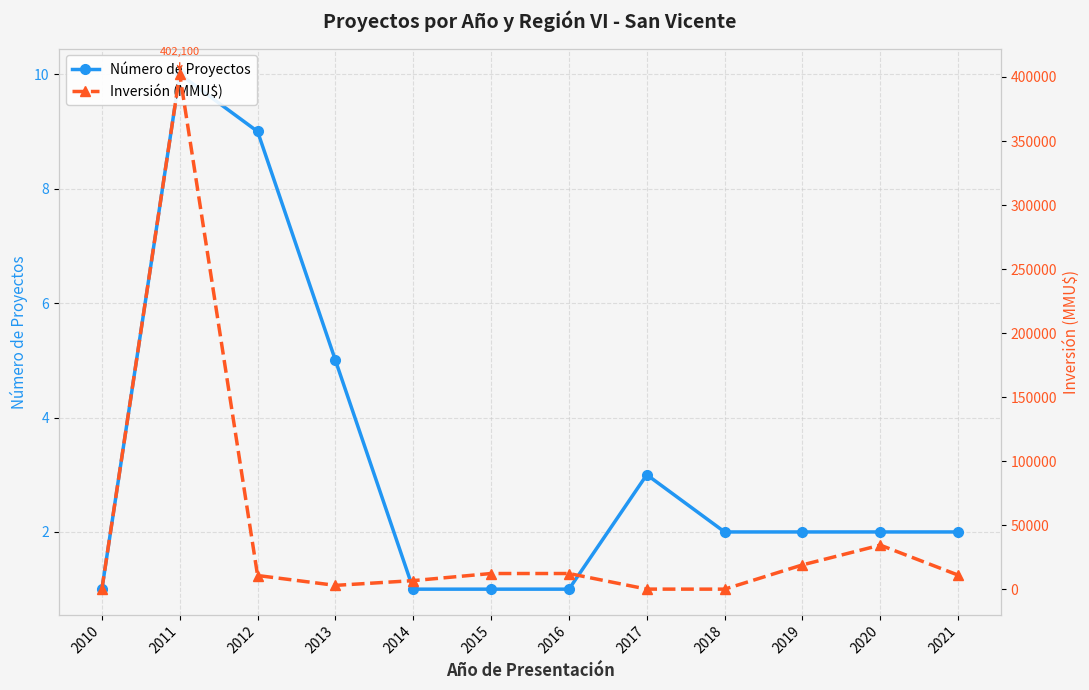

At which category is the sum across all series the highest?

2011